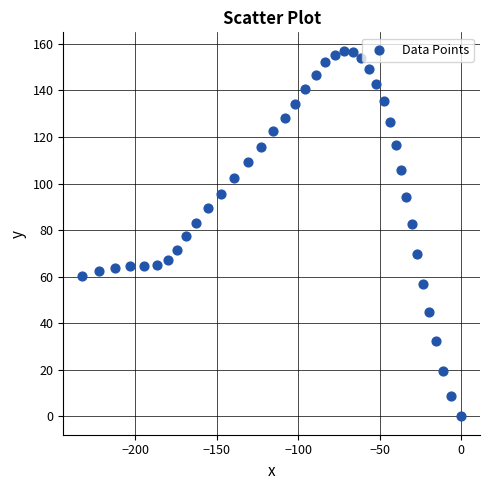

What is the range of Y values (max minus min)?

157.1